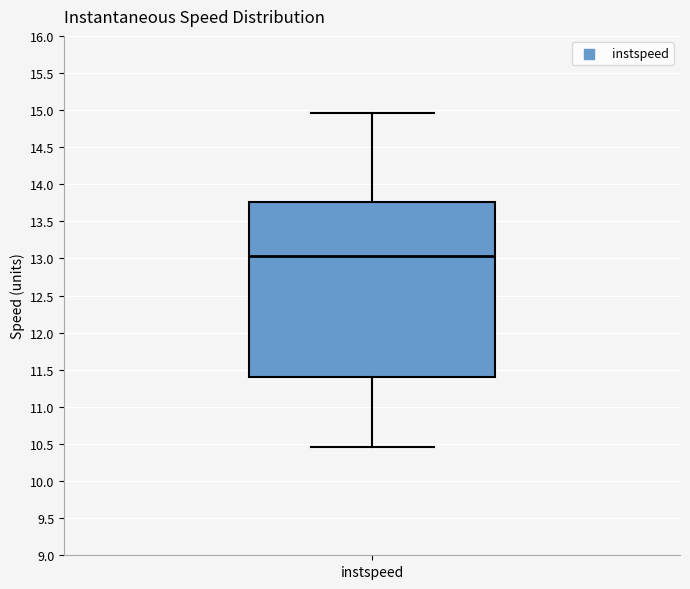

Transcribe this box plot: give where the median line is, the range the box spans, and where the two whiskers end, as read against the y-axis. The values are not printed on the chart, so give them approximately, as read against the axis.

median 13.05, box 11.40 to 13.75, whiskers 10.45 to 14.95